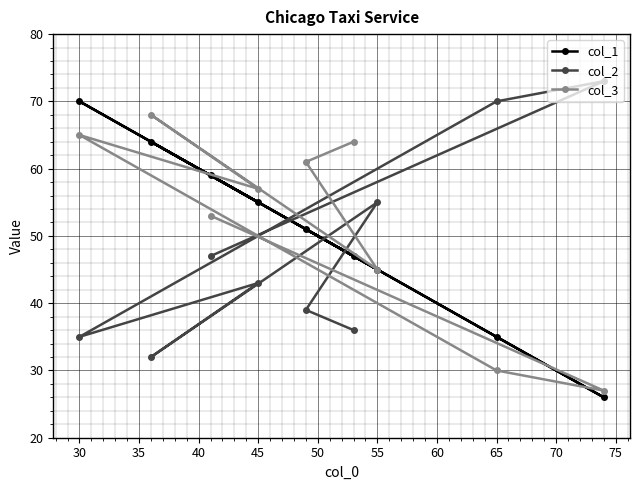

Which series has the largest total across all categories?

col_3